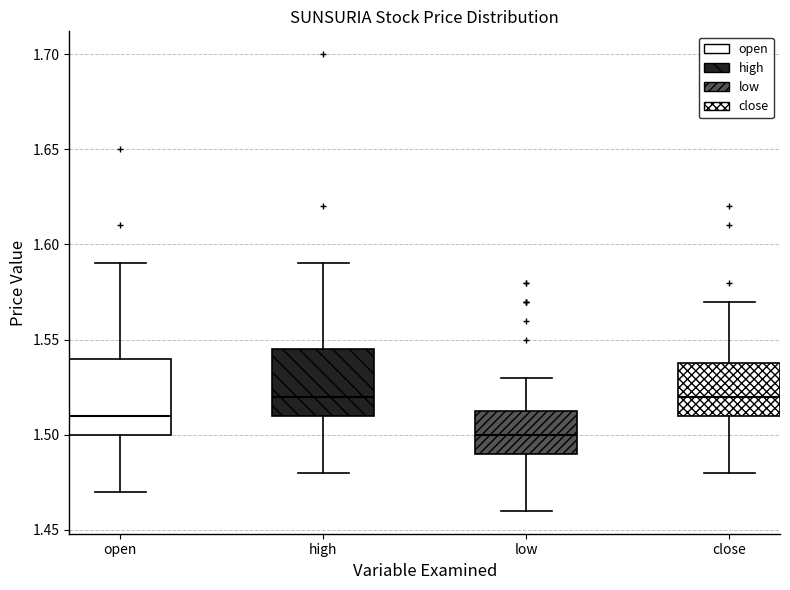

Reading left to right, transcribe this box plot: for each box, give where its median line is, the range the box spans, and where its two whiskers end, as read against the y-axis. The values are not printed on the chart, so give them approximately, as read against the axis.

open: median 1.510, box 1.500 to 1.540, whiskers 1.470 to 1.590
high: median 1.520, box 1.510 to 1.545, whiskers 1.480 to 1.590
low: median 1.500, box 1.490 to 1.515, whiskers 1.460 to 1.530
close: median 1.520, box 1.510 to 1.540, whiskers 1.480 to 1.570